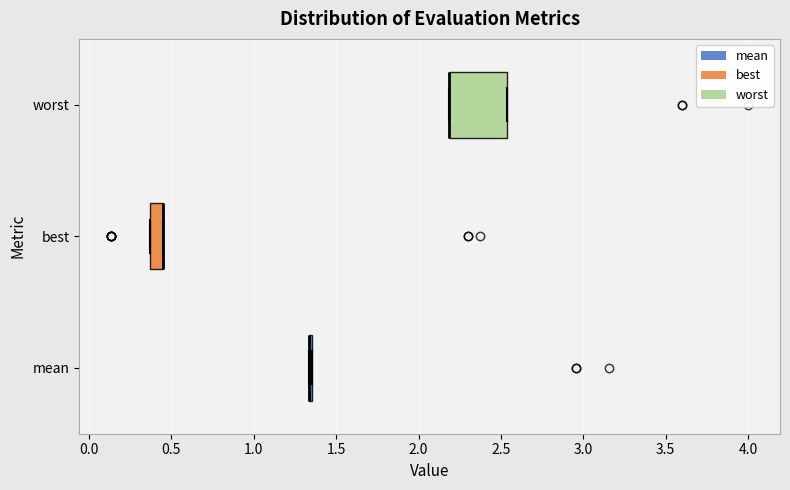

Reading bottom to top, read every box against the x-axis: the position of its median line, the range the box covers, and the ends of its whiskers. The values are not printed on the chart, so give them approximately, as read against the axis.

mean: box collapsed to a line at 1.35, whiskers 1.35 to 1.35
best: median 0.45 (drawn on the box's right edge), box 0.35 to 0.45, whiskers 0.35 to 0.45
worst: median 2.20 (drawn on the box's left edge), box 2.20 to 2.55, whiskers 2.20 to 2.55